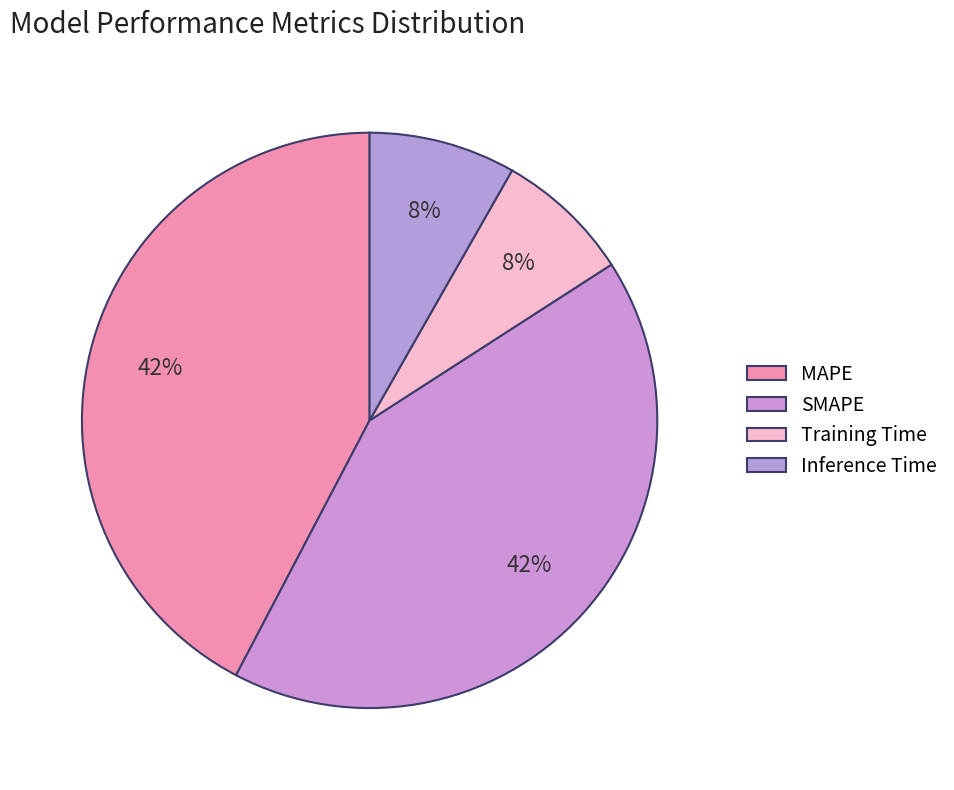

Which has a higher value, MAPE or Inference Time?

MAPE